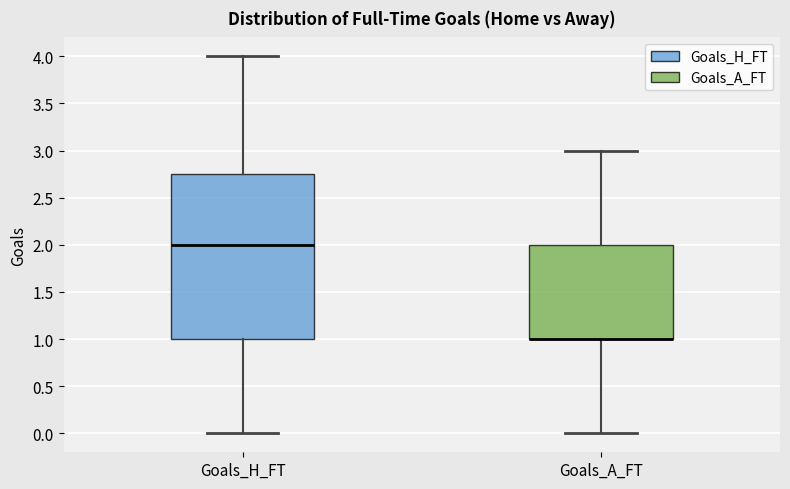

Where does the upper whisker of the box for Goals_H_FT end on the y-axis? The values are not printed on the chart, so give them approximately, as read against the axis.

4.00